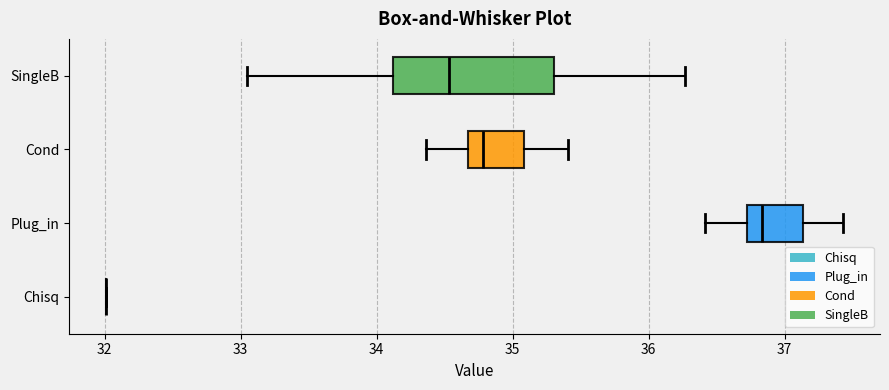

Reading bottom to top, read every box against the x-axis: the position of its median line, the range the box covers, and the ends of its whiskers. The values are not printed on the chart, so give them approximately, as read against the axis.

Chisq: box collapsed to a line at 32.0, whiskers 32.0 to 32.0
Plug_in: median 36.8, box 36.7 to 37.1, whiskers 36.4 to 37.4
Cond: median 34.8, box 34.7 to 35.1, whiskers 34.4 to 35.4
SingleB: median 34.5, box 34.1 to 35.3, whiskers 33.0 to 36.3